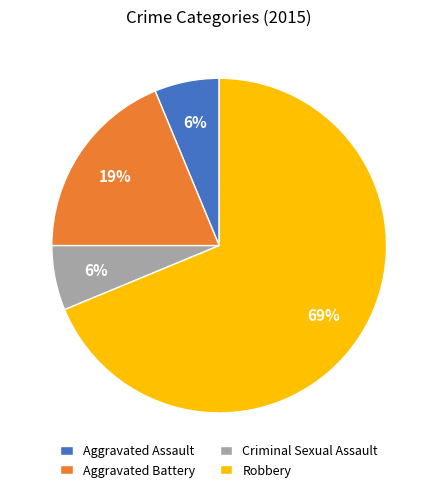

Is it true that Criminal Sexual Assault is 6% of the pie?

True